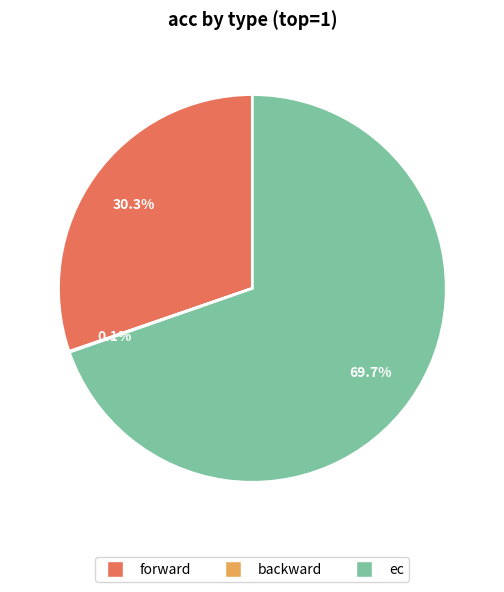

What percentage is NOT represented by forward?

69.7%